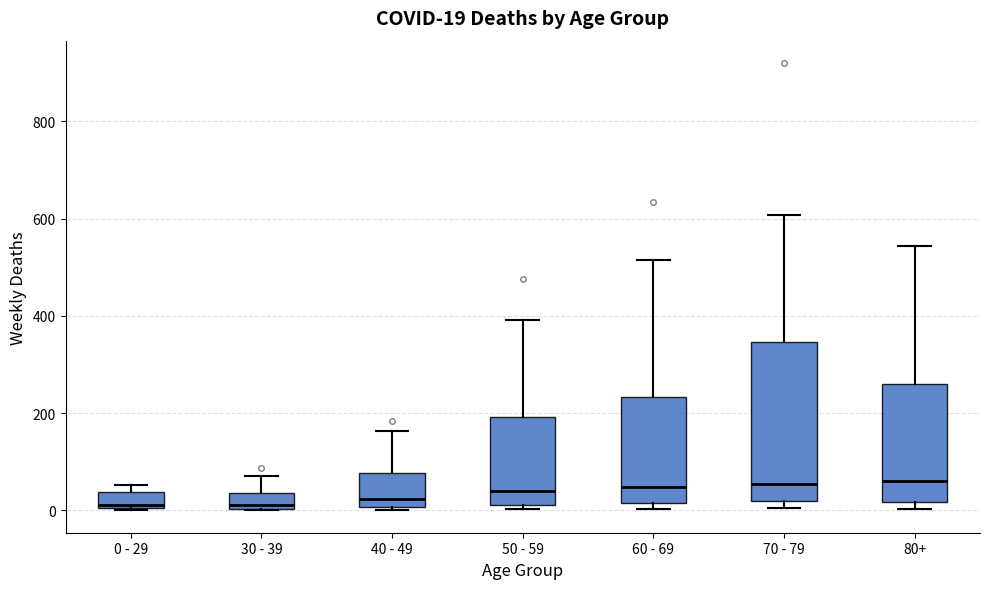

Comparing the boxes themselves (not the whiskers), which one is the tallest?

70 - 79